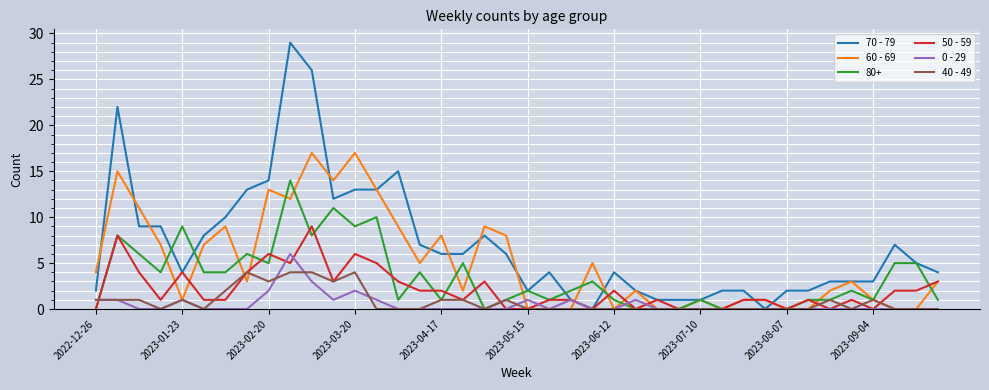

List the series in order of their peak value, lowest first.

40 - 49, 0 - 29, 50 - 59, 80+, 60 - 69, 70 - 79